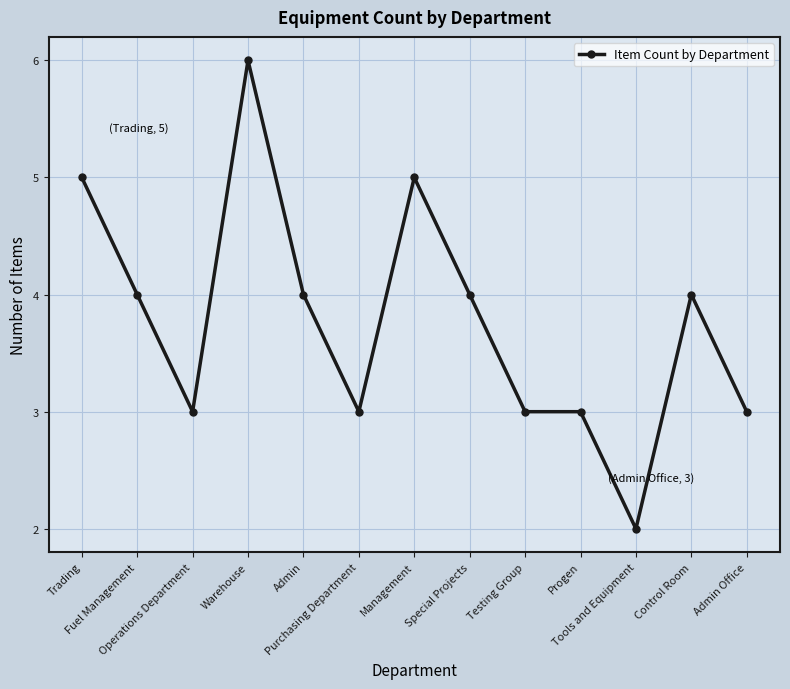

What is the value of the 9th point from the left?

3